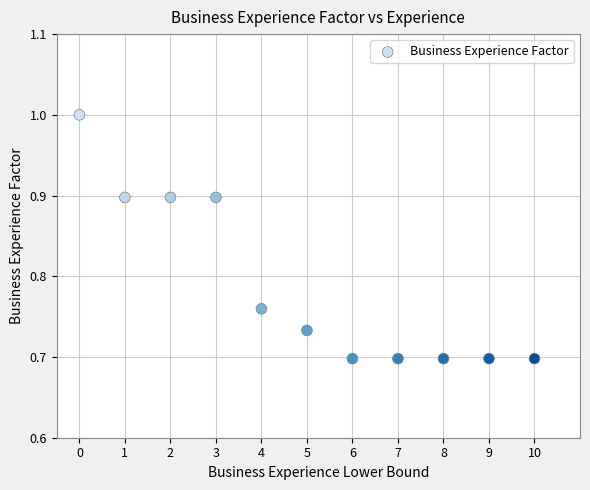

What is the range of Y values (max minus min)?

0.3